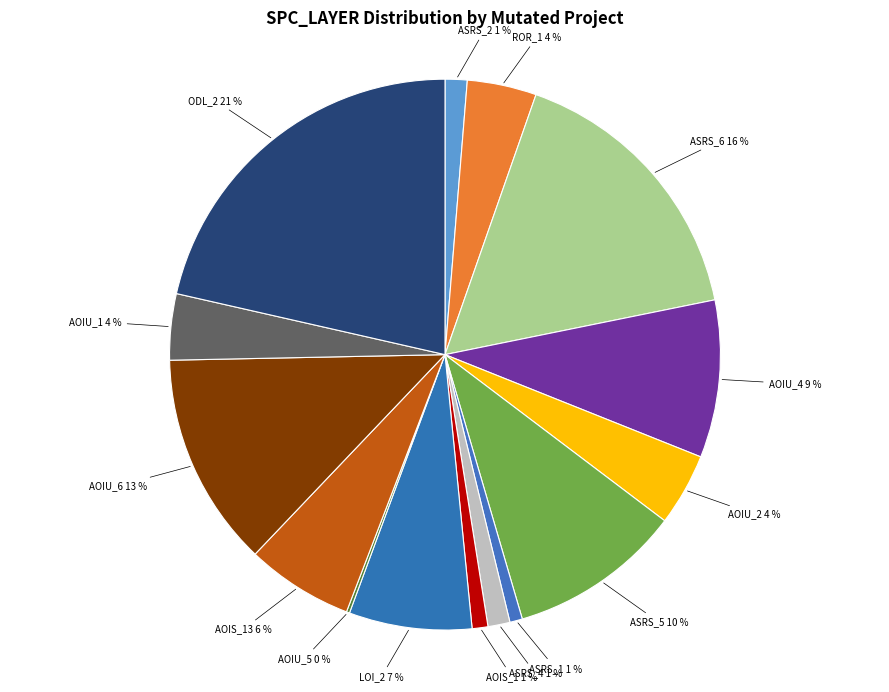

How many segments does this pie chart have?

15